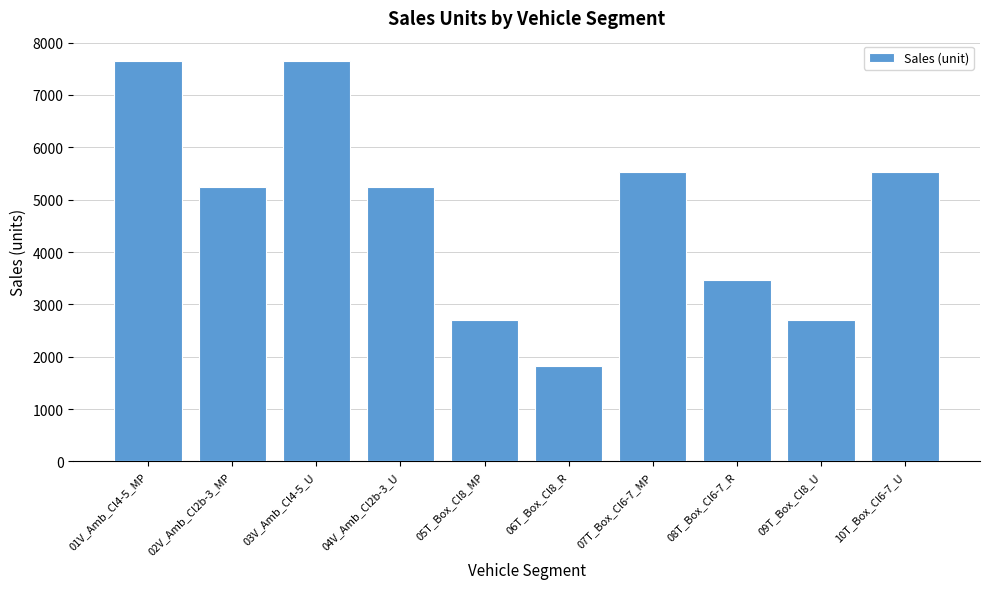

What value does the data have at 03V_Amb_Cl4-5_U?

7653.9